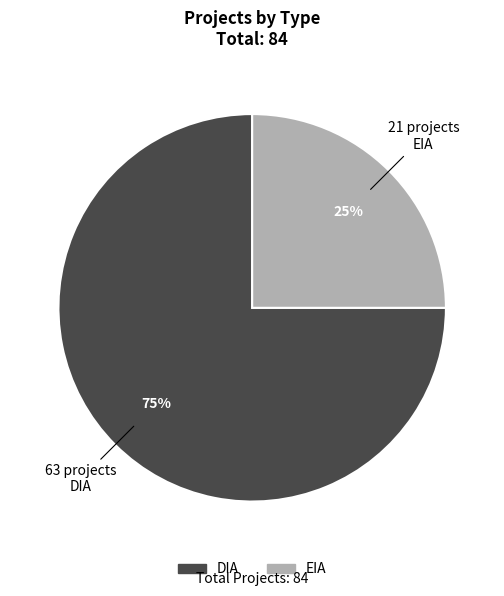

What is the majority slice?

DIA